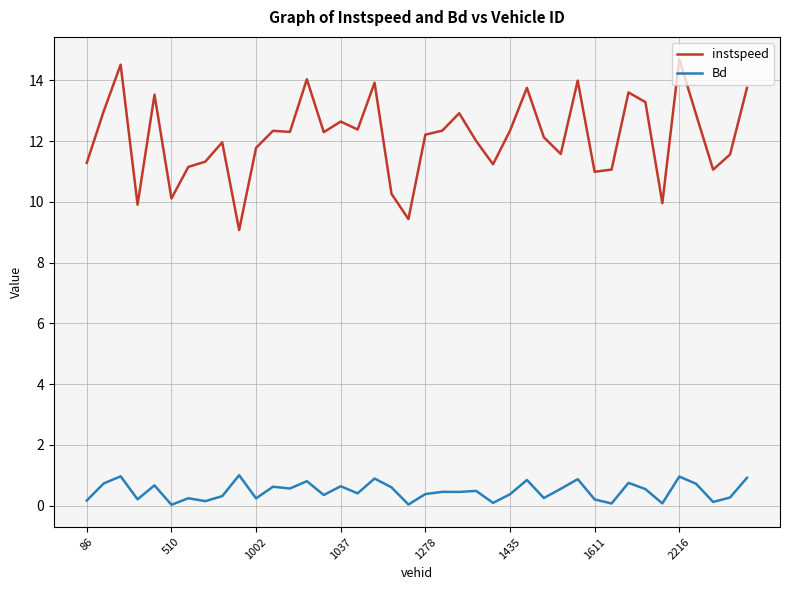

In Bd, how many points are higher than both neighbors (excluding endpoints)?

14